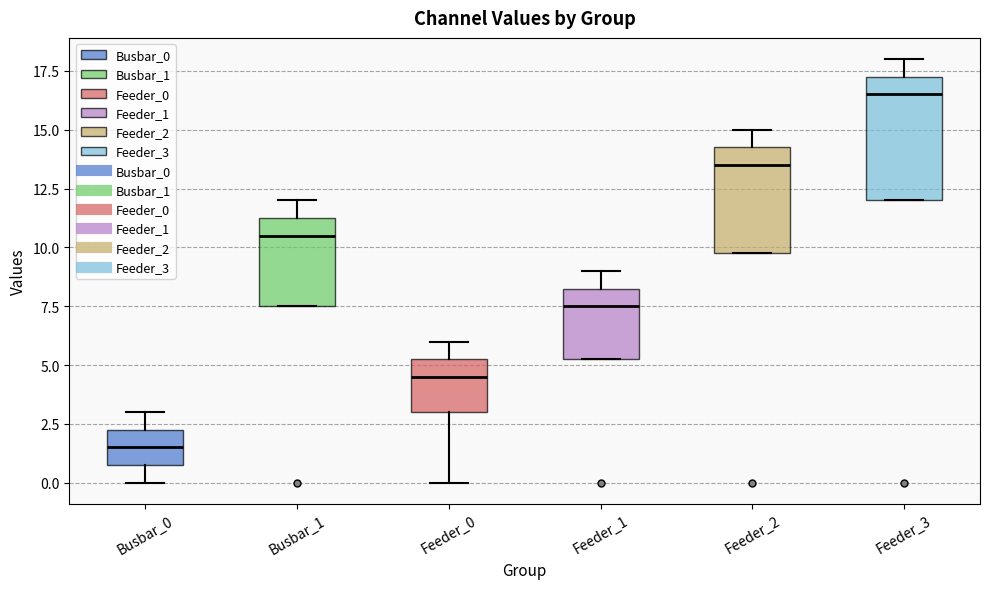

Reading left to right, read every box against the y-axis: the position of its median line, the range the box covers, and the ends of its whiskers. The values are not printed on the chart, so give them approximately, as read against the axis.

Busbar_0: median 1.5, box 1.0 to 2.5, whiskers 0.0 to 3.0
Busbar_1: median 10.5, box 7.5 to 11.5, whiskers 7.5 to 12.0
Feeder_0: median 4.5, box 3.0 to 5.5, whiskers 0.0 to 6.0
Feeder_1: median 7.5, box 5.5 to 8.5, whiskers 5.5 to 9.0
Feeder_2: median 13.5, box 10.0 to 14.5, whiskers 10.0 to 15.0
Feeder_3: median 16.5, box 12.0 to 17.5, whiskers 12.0 to 18.0